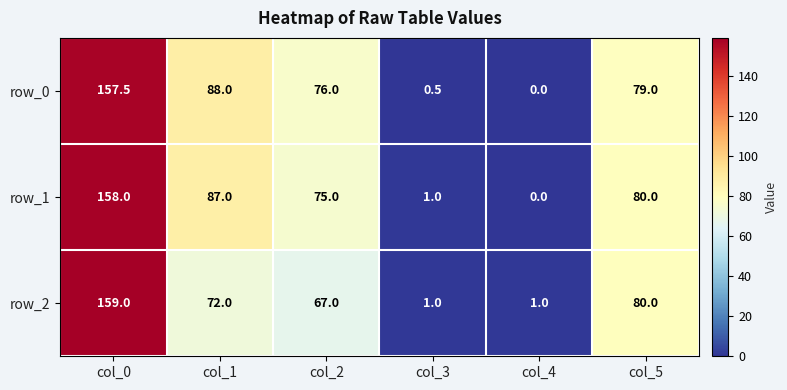

Reading left to right, what are all the values shown in this chart?

row_0: col_0=157.5	col_1=88.0	col_2=76.0	col_3=0.5	col_4=0.0	col_5=79.0
row_1: col_0=158.0	col_1=87.0	col_2=75.0	col_3=1.0	col_4=0.0	col_5=80.0
row_2: col_0=159.0	col_1=72.0	col_2=67.0	col_3=1.0	col_4=1.0	col_5=80.0